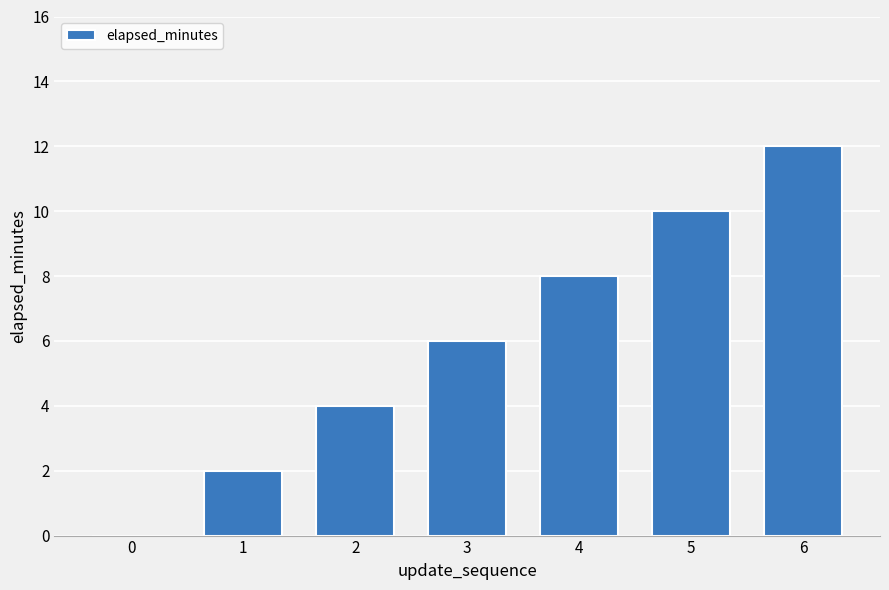

What is the sum of the values at 5 and 2?

14